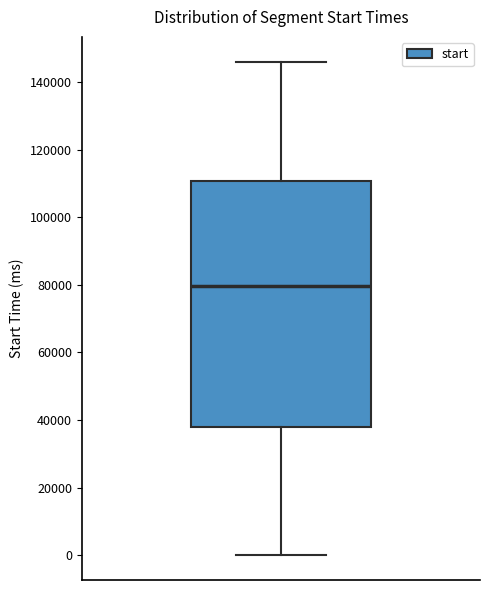

Where is the lower edge of the box on the y-axis? The values are not printed on the chart, so give them approximately, as read against the axis.

38000